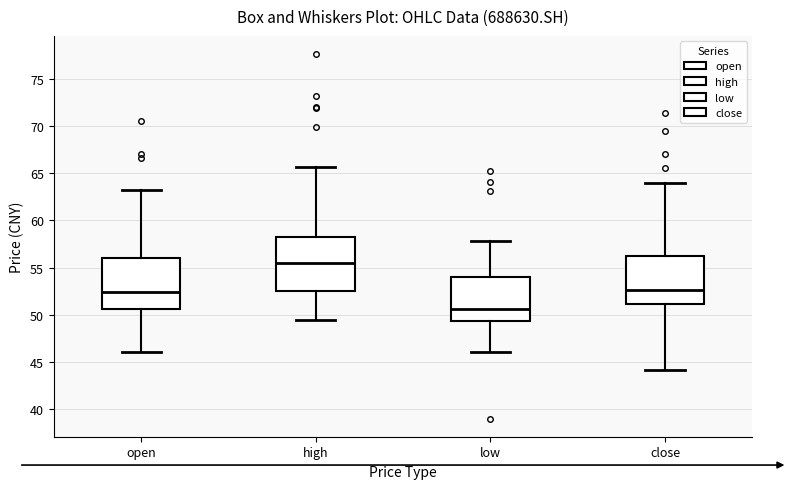

Where does the lower whisker of the box for high end on the y-axis? The values are not printed on the chart, so give them approximately, as read against the axis.

49.5